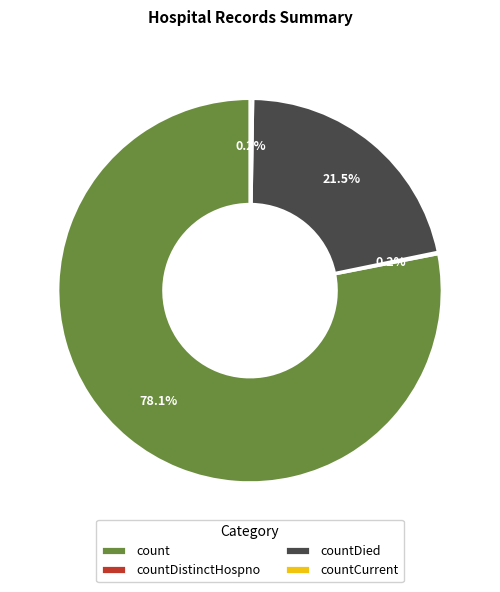

Between count and countDied, which is larger?

count